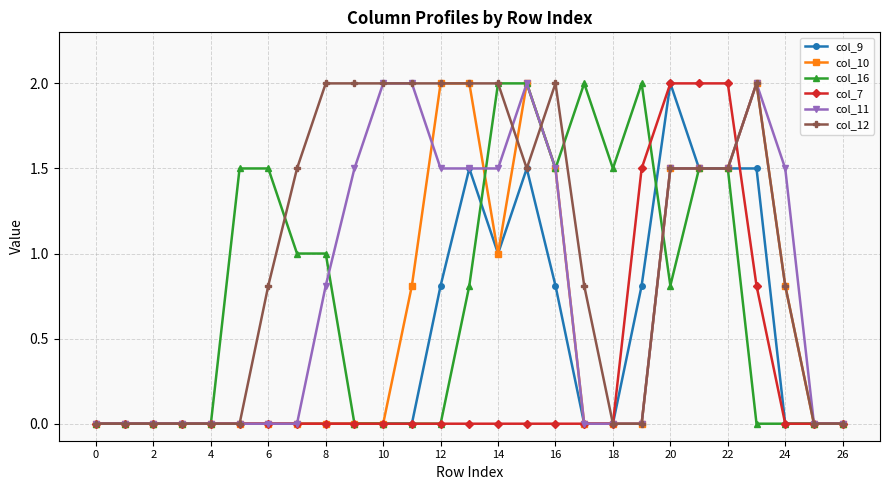

Which series has the largest total across all categories?

col_12